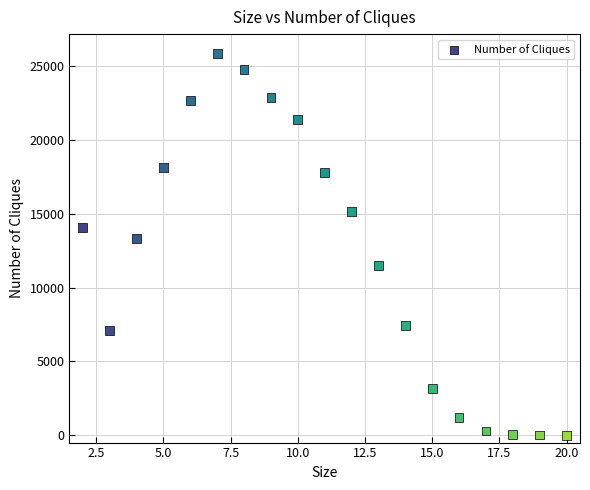

What is the range of Y values (max minus min)?

25890